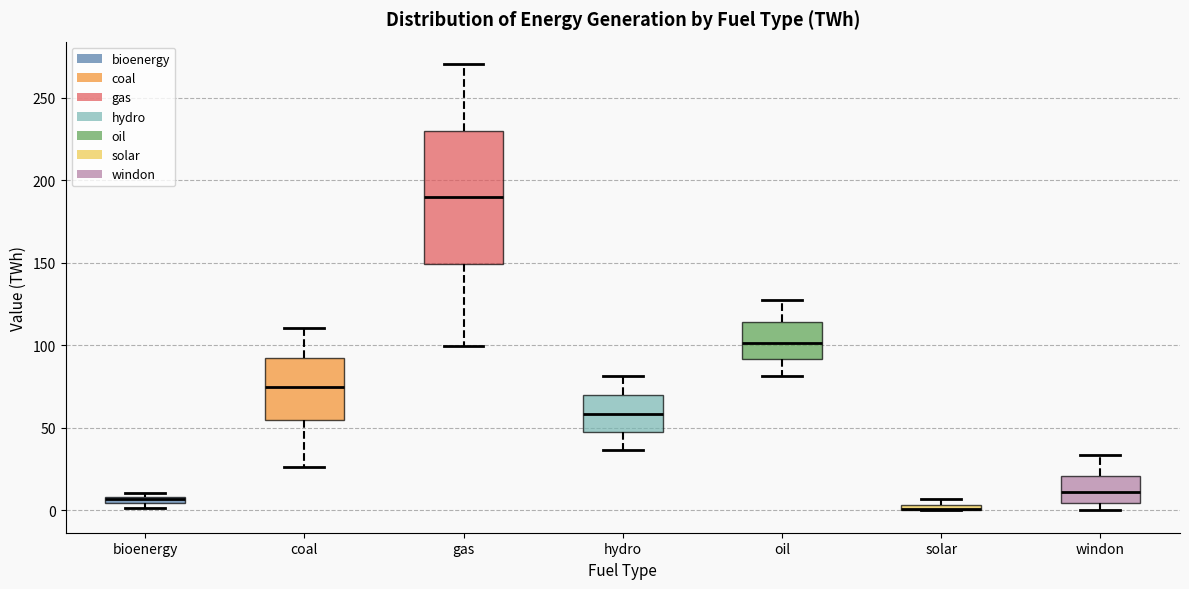

Where is the upper edge of the box for solar on the y-axis? The values are not printed on the chart, so give them approximately, as read against the axis.

5